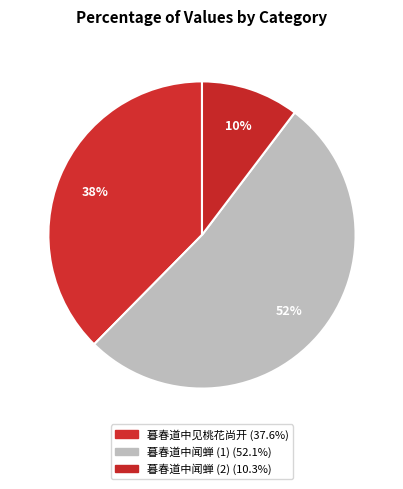

Which slice is the largest?

暮春道中闻蝉